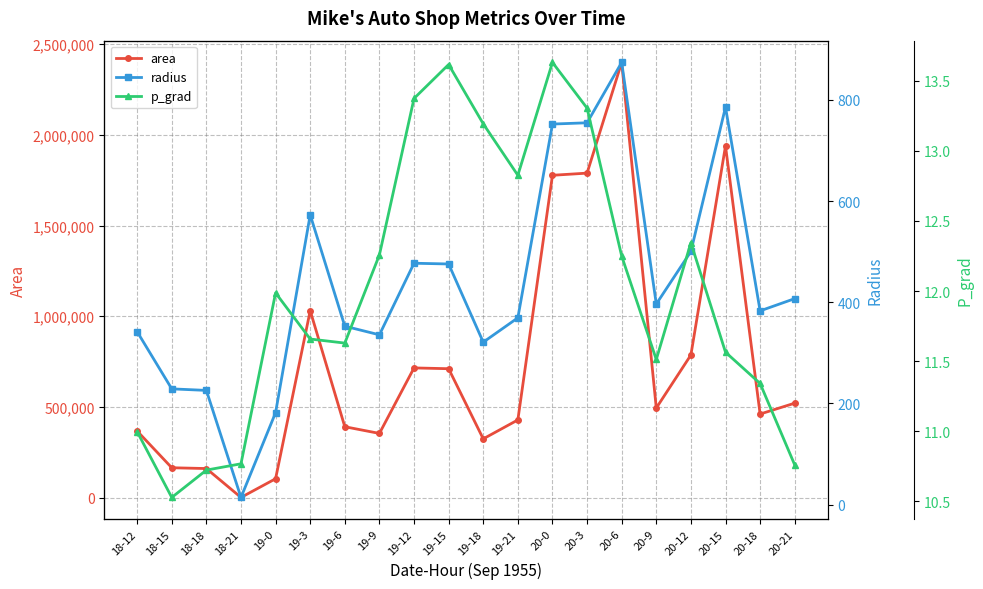

Which category has the highest value in the area series?

20-6